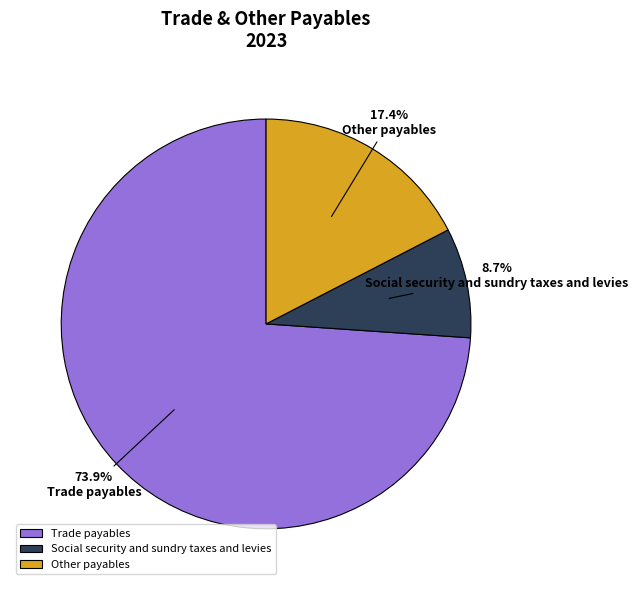

Count the number of slices in the pie.

3